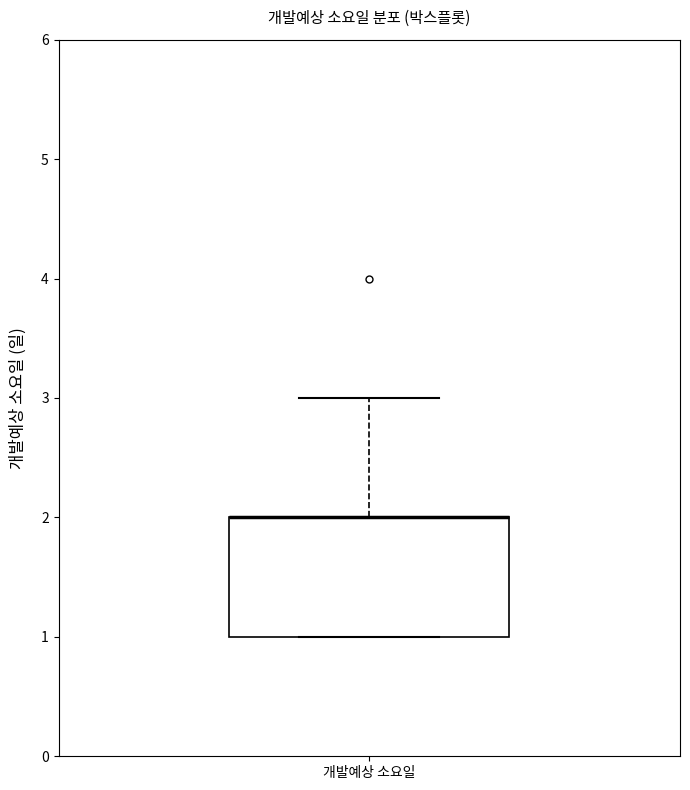

Where does the upper whisker of the box for 개발예상 소요일 end on the y-axis? The values are not printed on the chart, so give them approximately, as read against the axis.

3